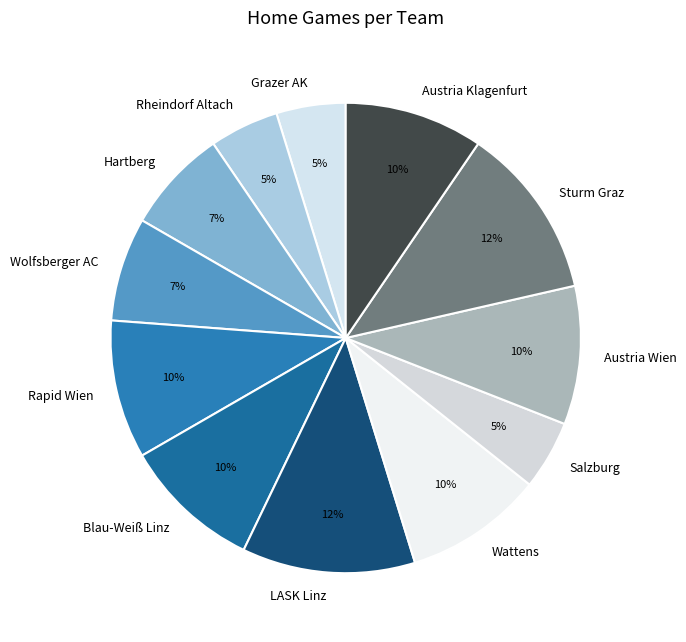

Between Salzburg and Wolfsberger AC, which is larger?

Wolfsberger AC